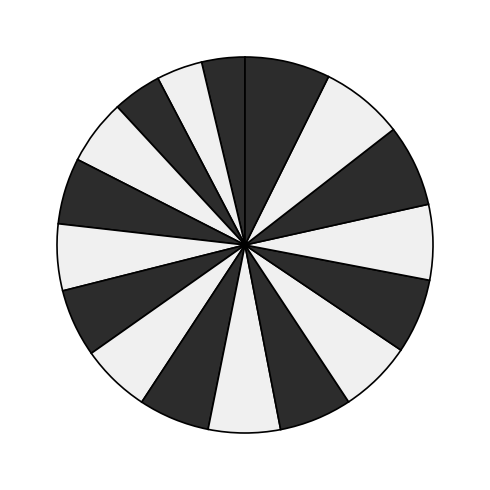

Which category has the smallest portion of the pie?

HQB-5